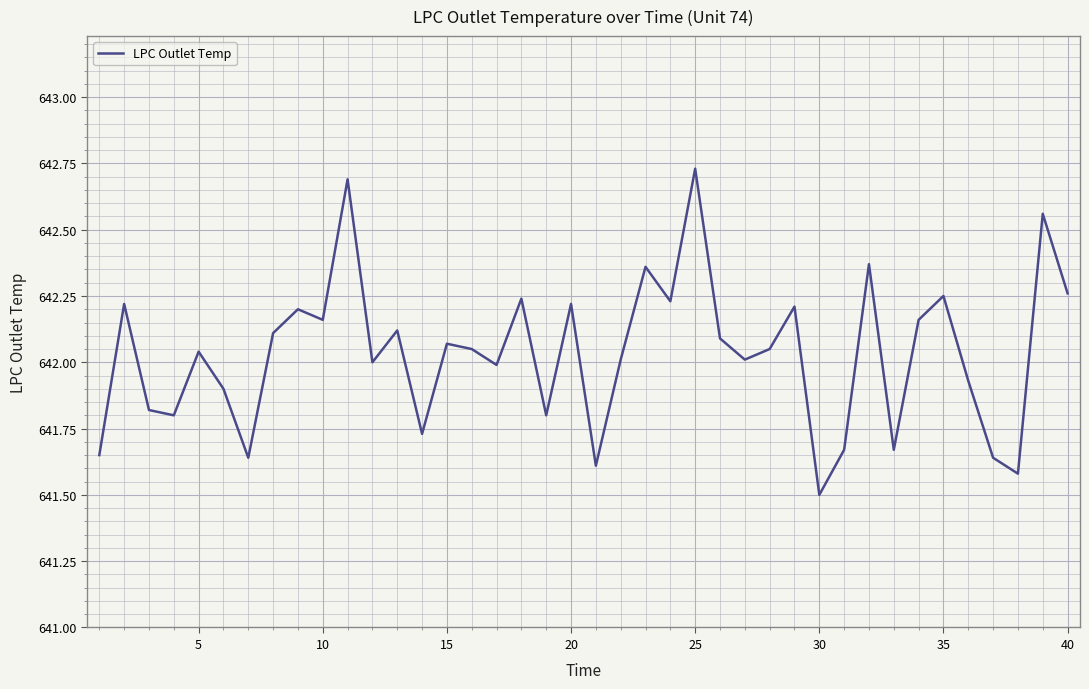

What is the minimum value shown in the chart?

641.5